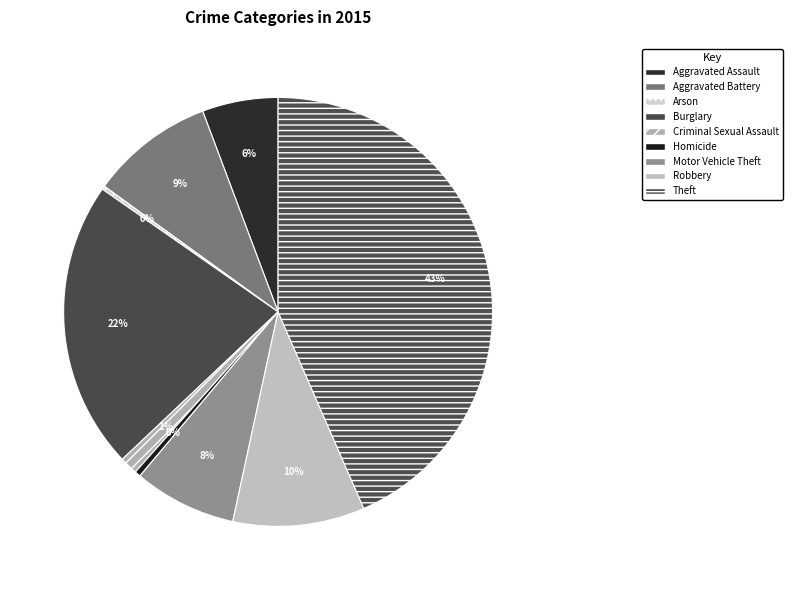

Do Aggravated Assault and Criminal Sexual Assault together represent more than half of the pie?

No